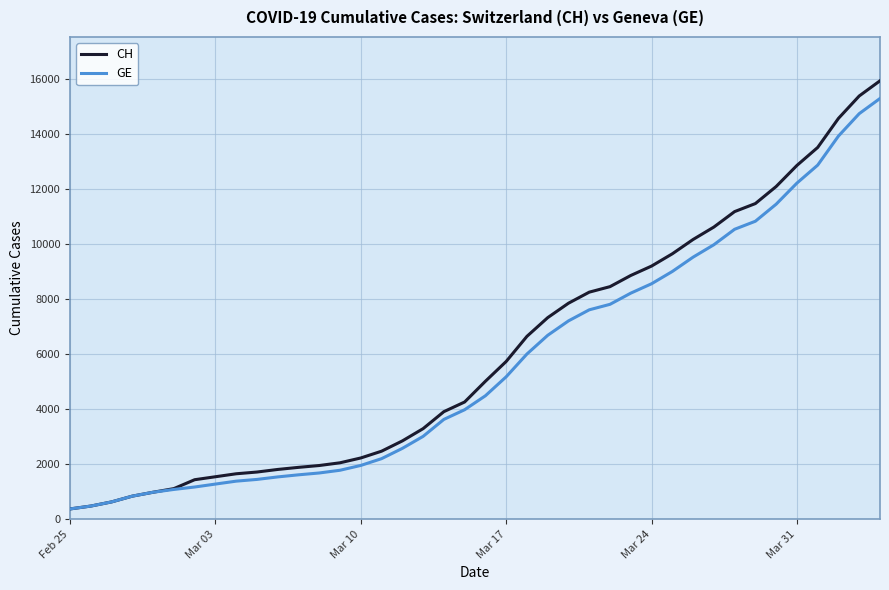

What is the sum of all CH values?

242133